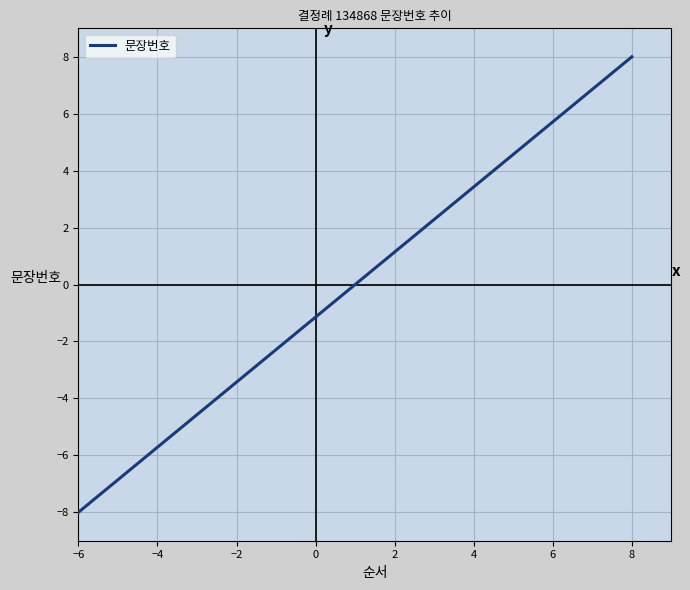

Count the number of categories in the chart.

40